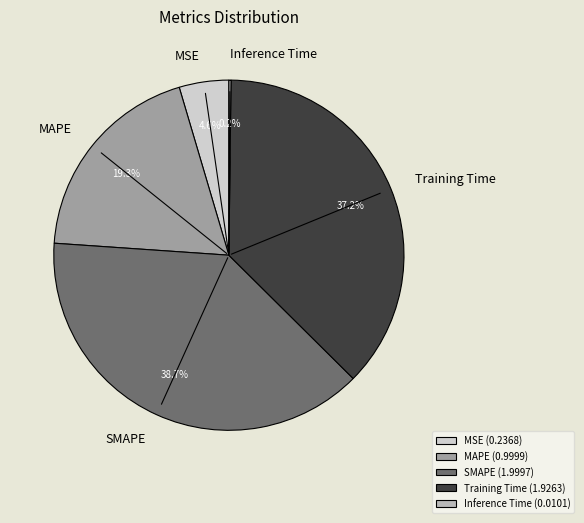

How much of the chart is everything except Training Time (1.9263)?

62.8%